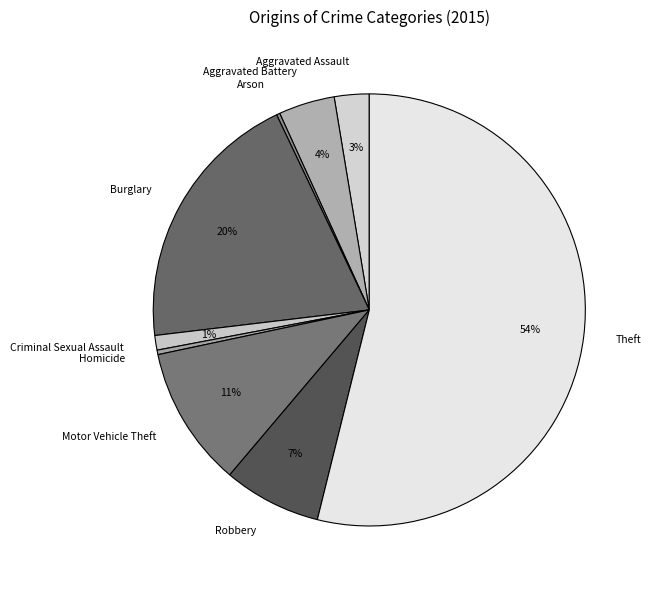

Is there a majority slice in this chart?

Yes